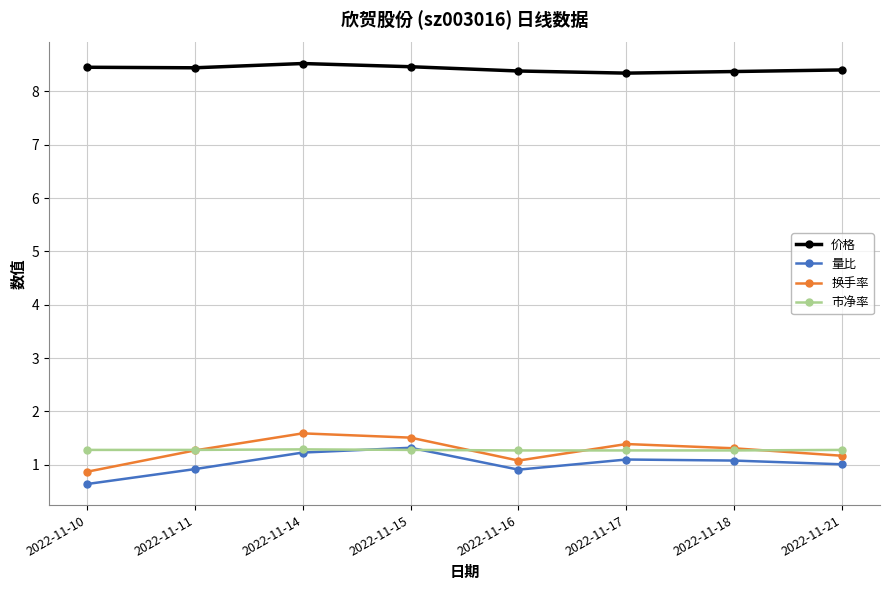

How many lines are shown in the chart?

4